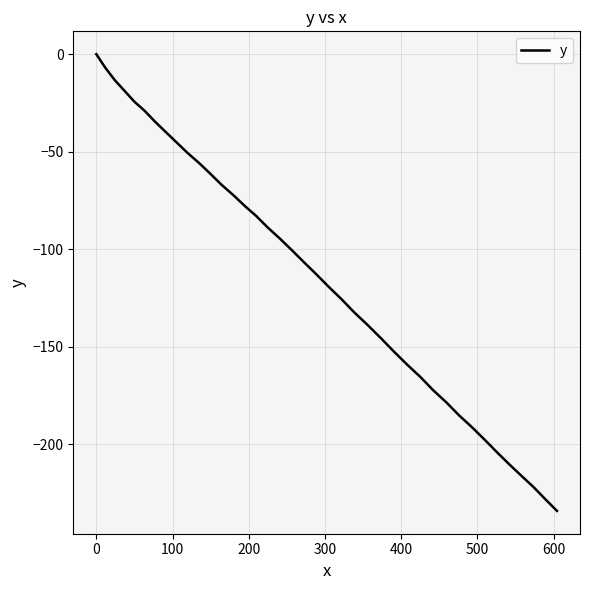

True or false: there are more than 0 points higher than both neighbors.

False